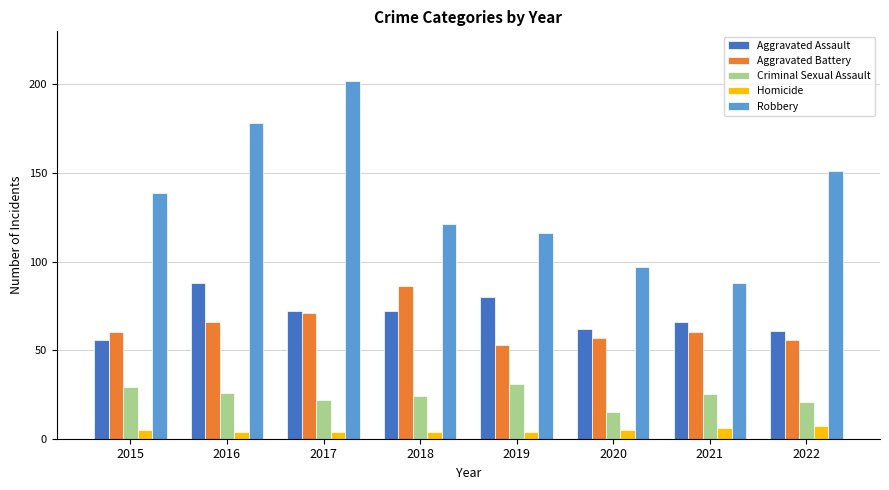

Reading right to left, extract all data points from this chart.

Aggravated Assault: 2022=61	2021=66	2020=62	2019=80	2018=72	2017=72	2016=88	2015=56
Aggravated Battery: 2022=56	2021=60	2020=57	2019=53	2018=86	2017=71	2016=66	2015=60
Criminal Sexual Assault: 2022=21	2021=25	2020=15	2019=31	2018=24	2017=22	2016=26	2015=29
Homicide: 2022=7	2021=6	2020=5	2019=4	2018=4	2017=4	2016=4	2015=5
Robbery: 2022=151	2021=88	2020=97	2019=116	2018=121	2017=202	2016=178	2015=139